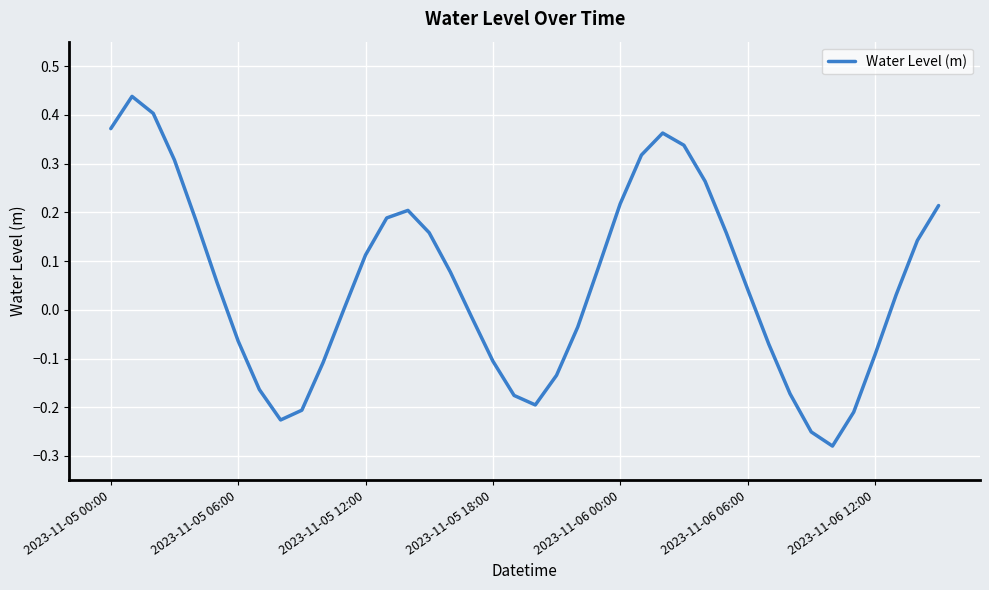

What is the difference between the maximum and minimum values?

0.7